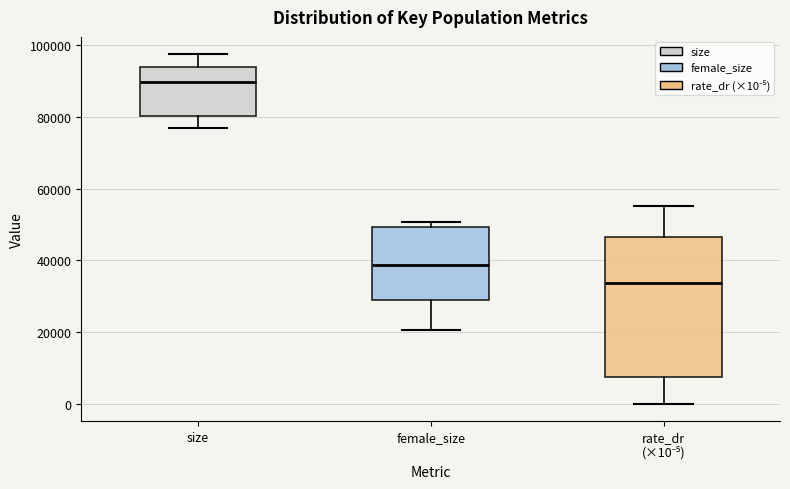

Comparing the boxes themselves (not the whiskers), which one is the tallest?

rate_dr (×10⁻⁵)